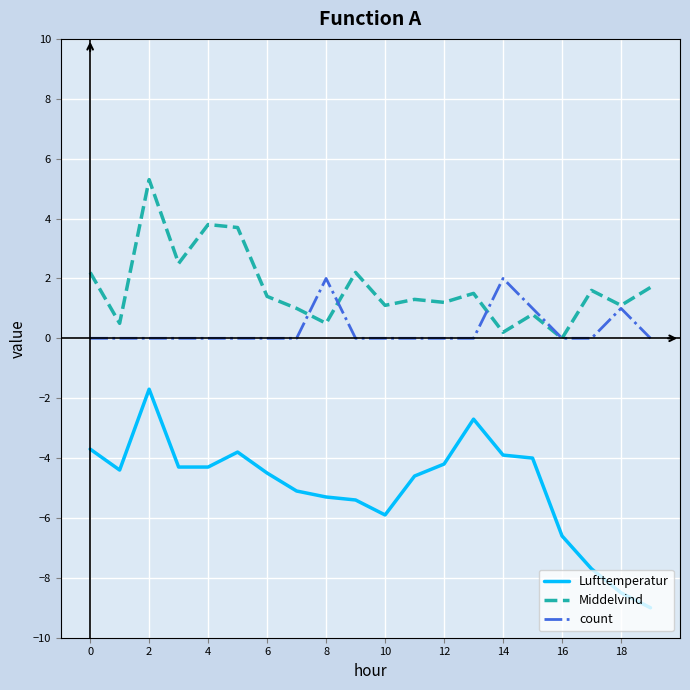

Is this an area chart (filled region under the line)?

No